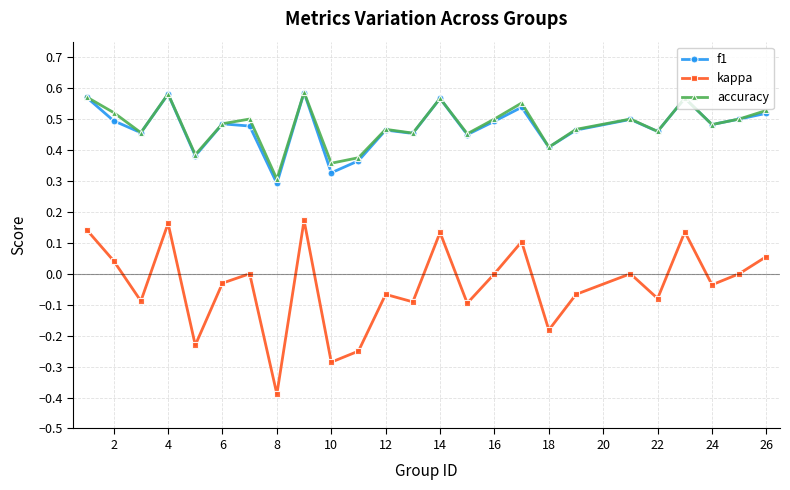

Does the chart display data point markers on the line(s)?

Yes